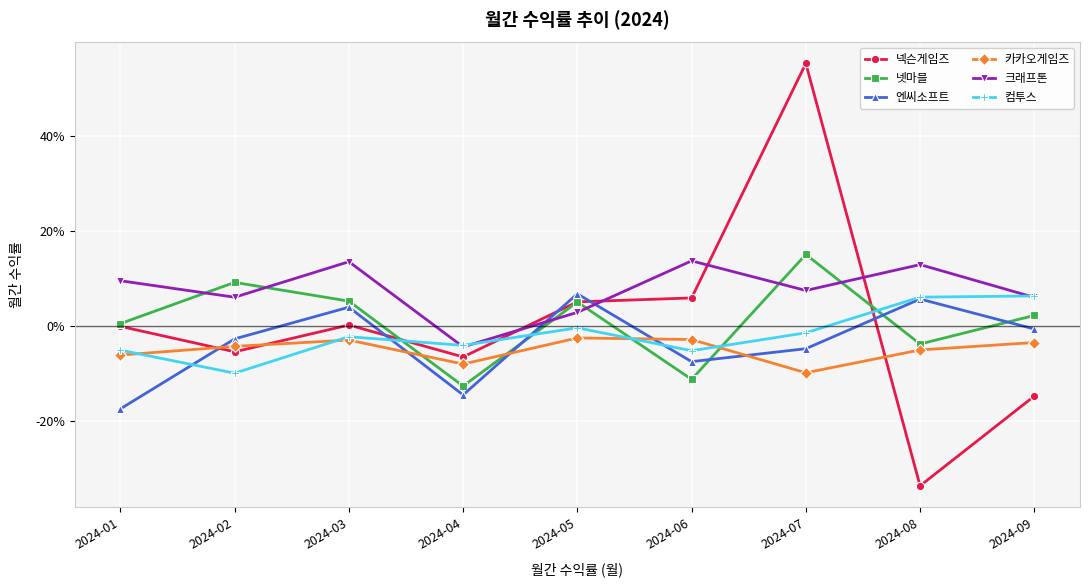

The value of 넷마블 at 2024-01 is 0.0. True or false?

True